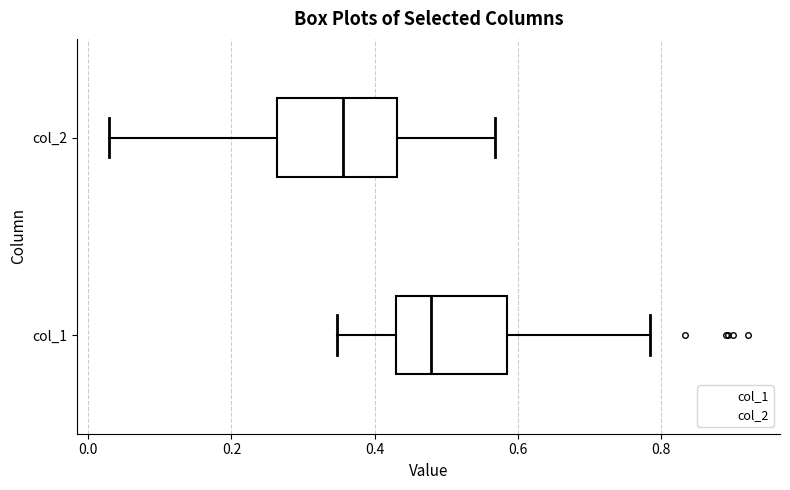

Reading bottom to top, transcribe this box plot: for each box, give where its median line is, the range the box spans, and where its two whiskers end, as read against the x-axis. The values are not printed on the chart, so give them approximately, as read against the axis.

col_1: median 0.48, box 0.42 to 0.58, whiskers 0.34 to 0.78
col_2: median 0.36, box 0.26 to 0.44, whiskers 0.02 to 0.56